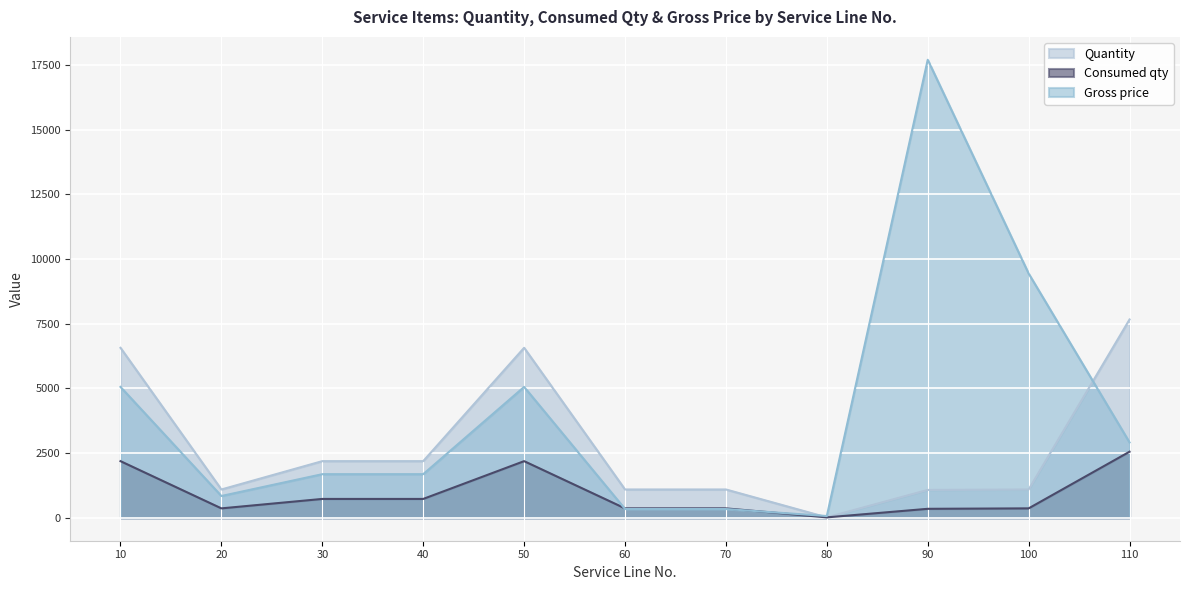

How many lines are shown in the chart?

3